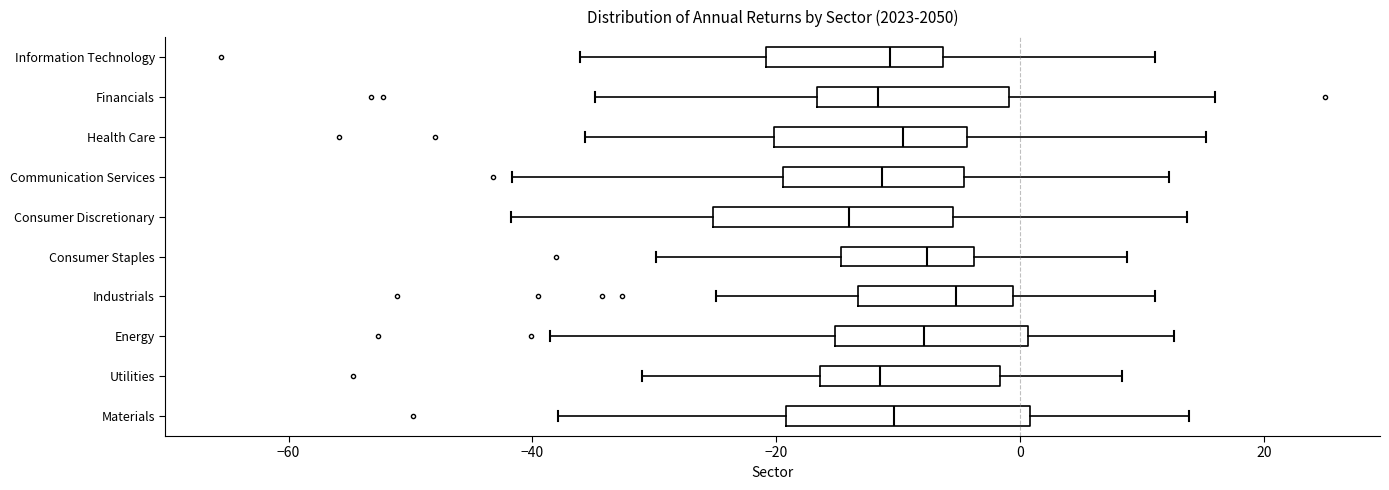

Reading bottom to top, transcribe this box plot: for each box, give where its median line is, the range the box spans, and where its two whiskers end, as read against the x-axis. The values are not printed on the chart, so give them approximately, as read against the axis.

Materials: median -10, box -20 to 0, whiskers -38 to 14
Utilities: median -12, box -16 to -2, whiskers -30 to 8
Energy: median -8, box -16 to 0, whiskers -38 to 12
Industrials: median -6, box -14 to 0, whiskers -24 to 12
Consumer Staples: median -8, box -14 to -4, whiskers -30 to 8
Consumer Discretionary: median -14, box -26 to -6, whiskers -42 to 14
Communication Services: median -12, box -20 to -4, whiskers -42 to 12
Health Care: median -10, box -20 to -4, whiskers -36 to 16
Financials: median -12, box -16 to 0, whiskers -34 to 16
Information Technology: median -10, box -20 to -6, whiskers -36 to 12